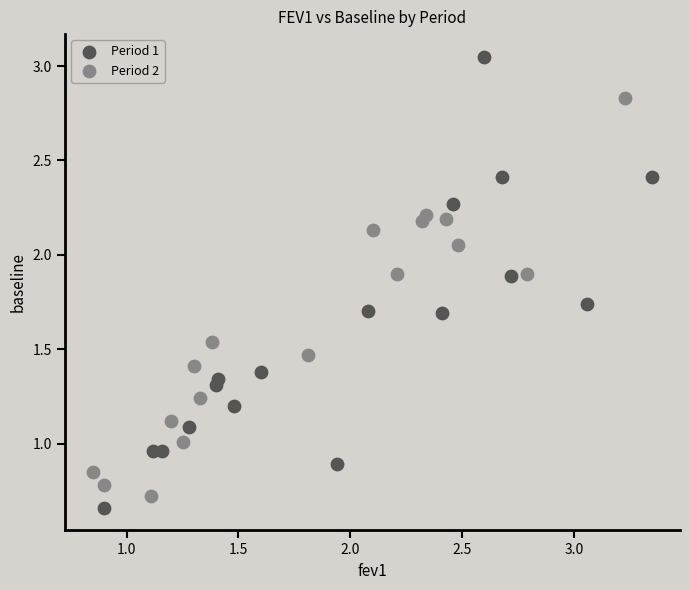

What are all the series names shown in the legend?

Period 1, Period 2